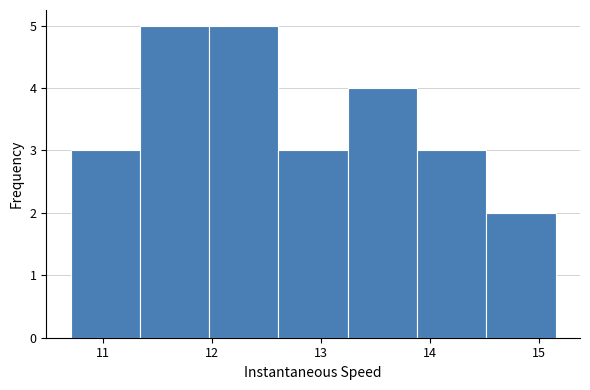

How tall is the bar that spans 12.0 to 12.6 on the x-axis? Neither the bar edges nor the heights are printed on the chart, so give them approximately, as read against the axes.

5